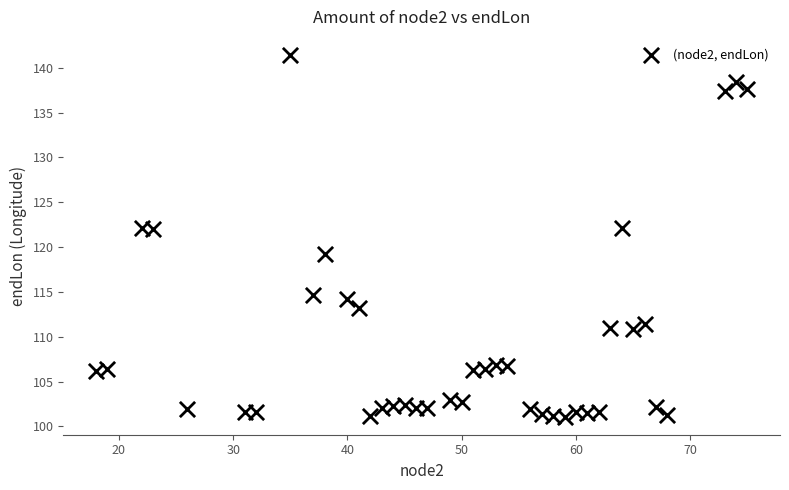

What is the range of X values (max minus min)?

57.0